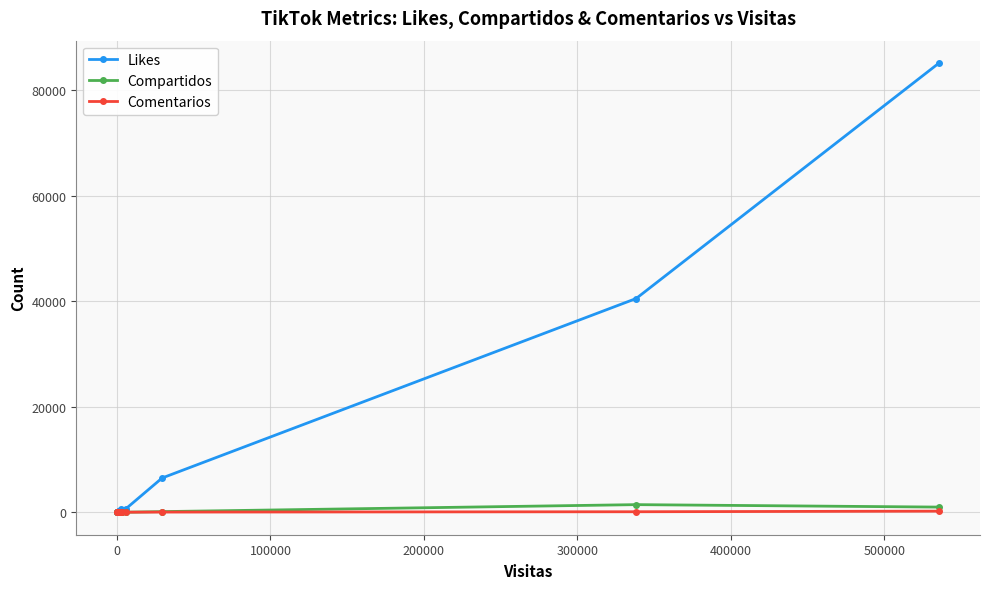

Which series has the largest range (max minus min)?

Likes